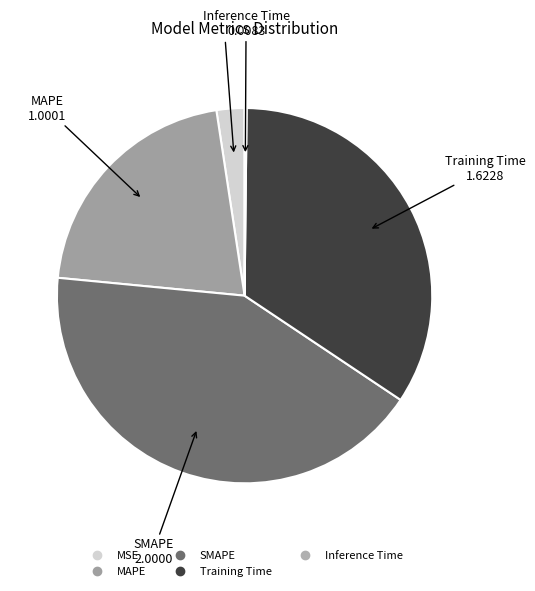

Which category has the biggest portion of the pie?

SMAPE